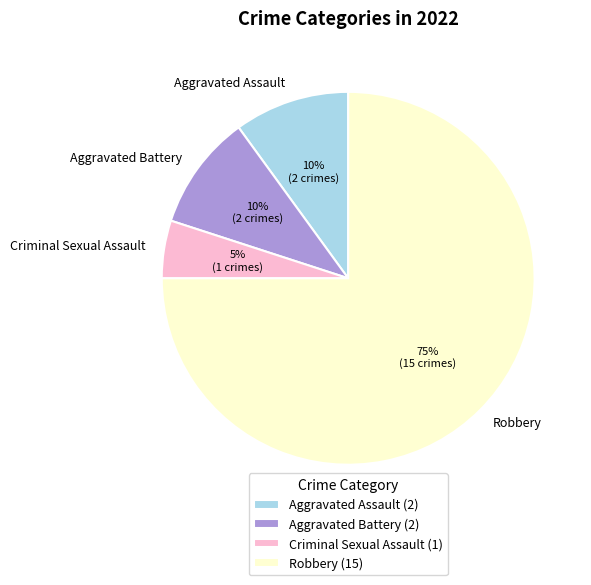

Which category accounts for the majority?

Robbery